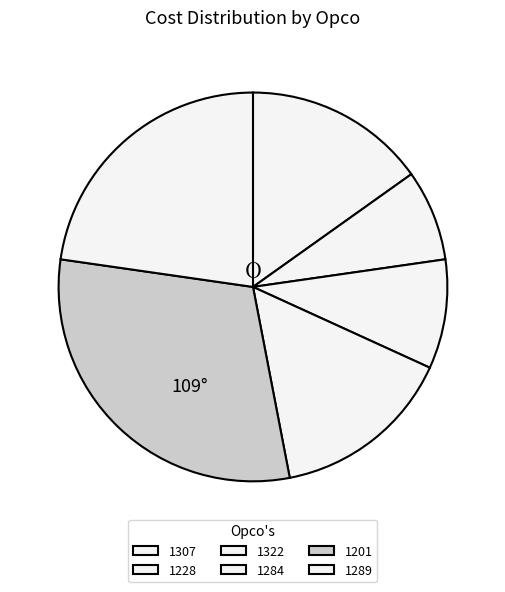

Rank the categories by value from highest to lowest.

1201, 1289, 1307, 1284, 1322, 1228